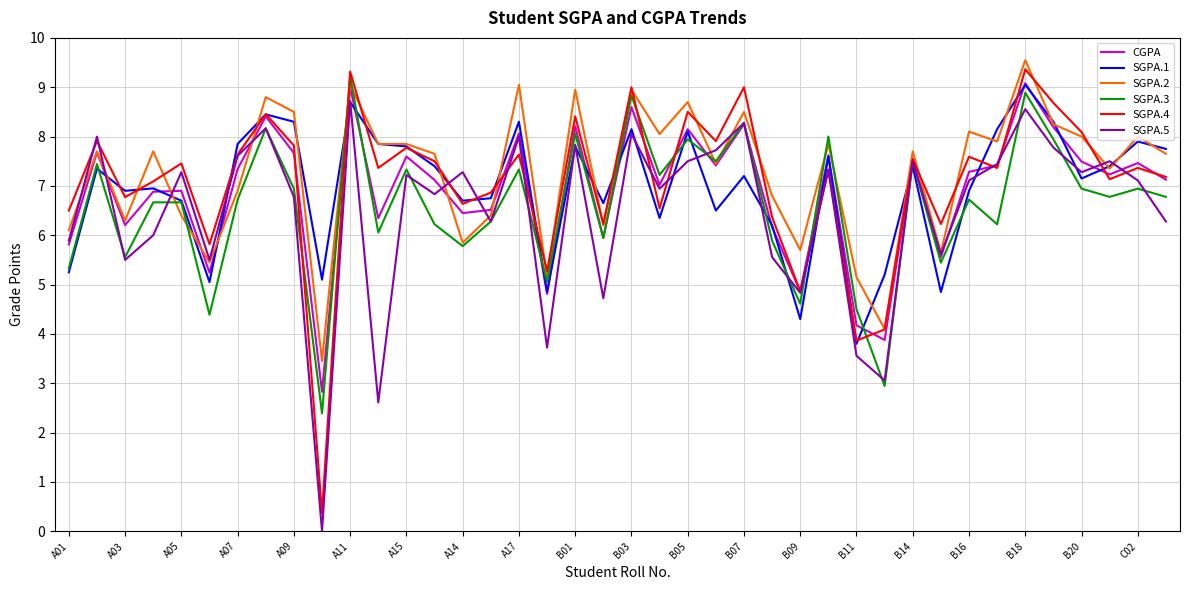

What is the maximum value for SGPA.5?

8.7